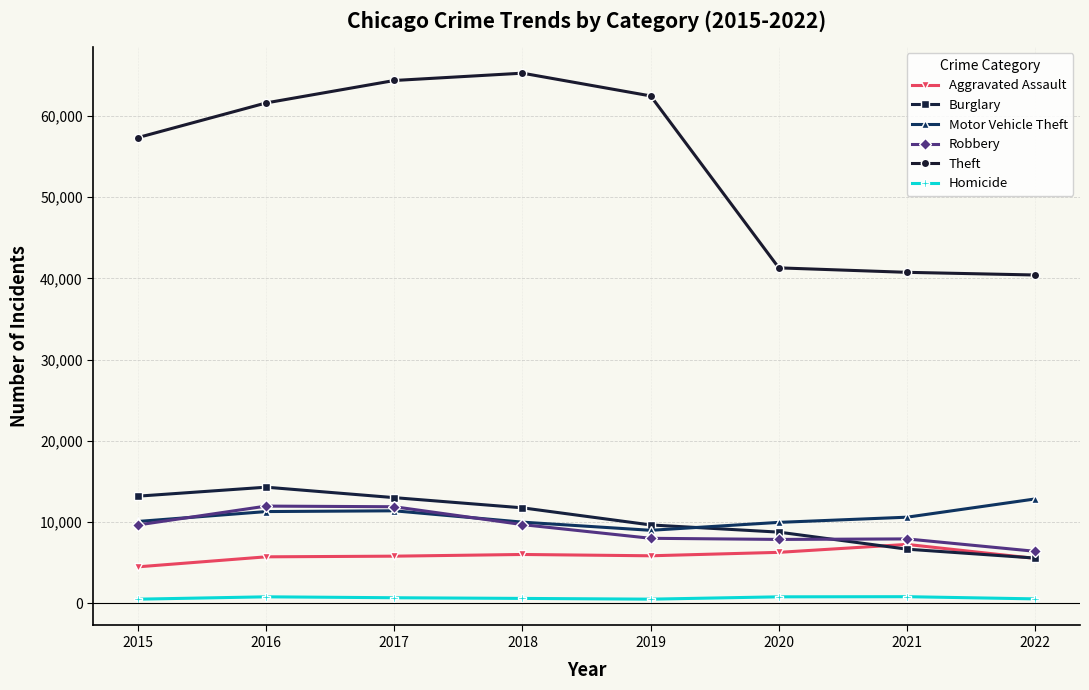

Which series has the largest total across all categories?

Theft